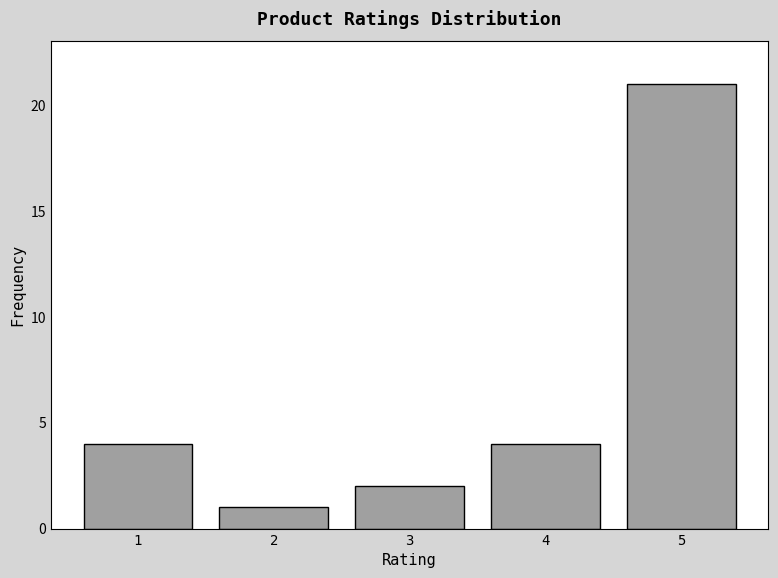

Reading left to right, list all the values displayed in this chart.

4	1	2	4	21